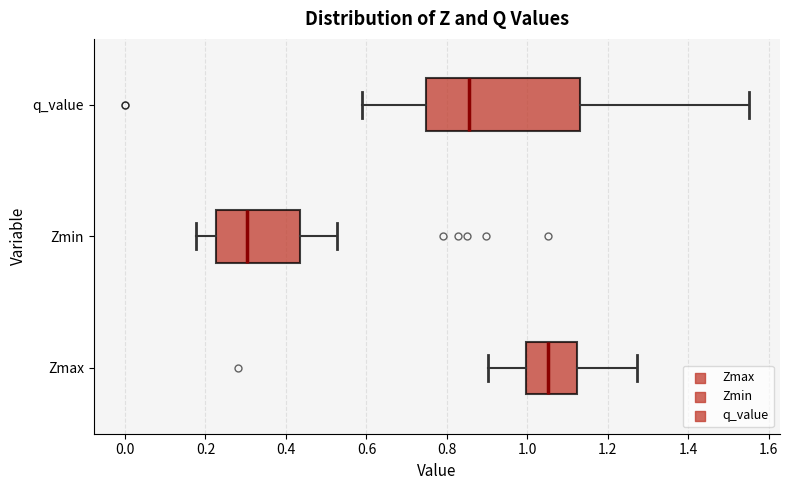

Reading bottom to top, transcribe this box plot: for each box, give where its median line is, the range the box spans, and where its two whiskers end, as read against the x-axis. The values are not printed on the chart, so give them approximately, as read against the axis.

Zmax: median 1.06, box 1.00 to 1.12, whiskers 0.90 to 1.28
Zmin: median 0.30, box 0.22 to 0.44, whiskers 0.18 to 0.52
q_value: median 0.86, box 0.74 to 1.14, whiskers 0.58 to 1.56